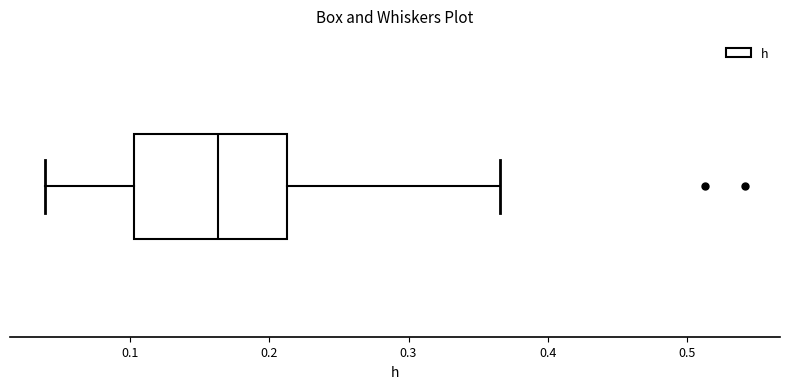

Where does the left whisker of the box end on the x-axis? The values are not printed on the chart, so give them approximately, as read against the axis.

0.04